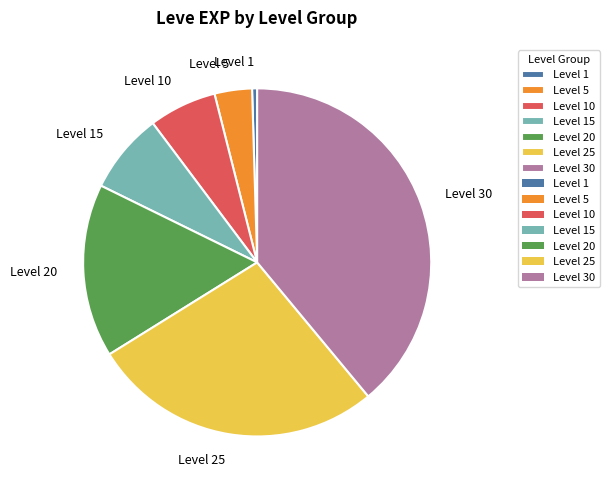

Rank the categories by value from lowest to highest.

Level 1, Level 5, Level 10, Level 15, Level 20, Level 25, Level 30